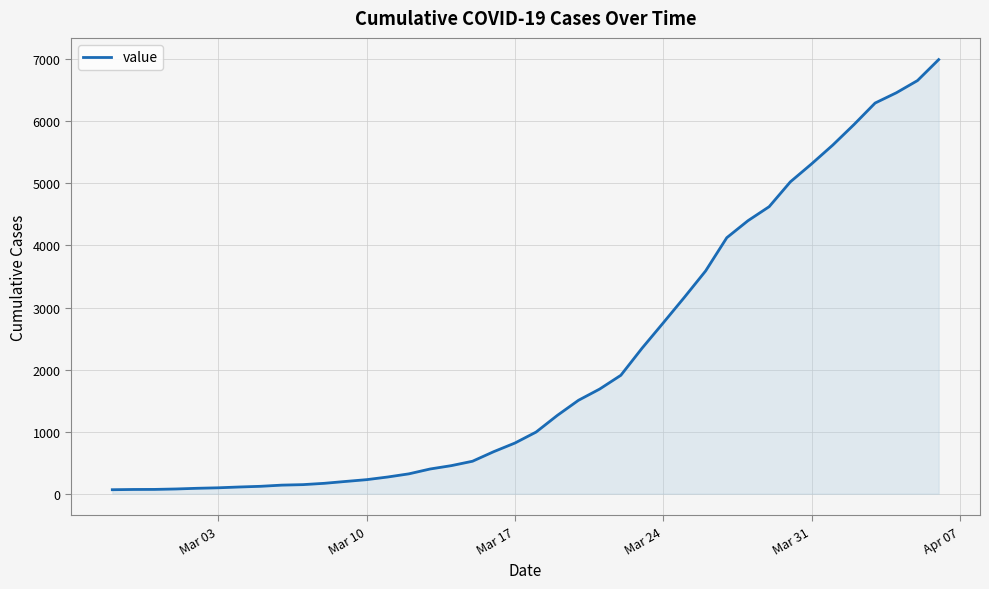

What is the greatest value displayed?

6995